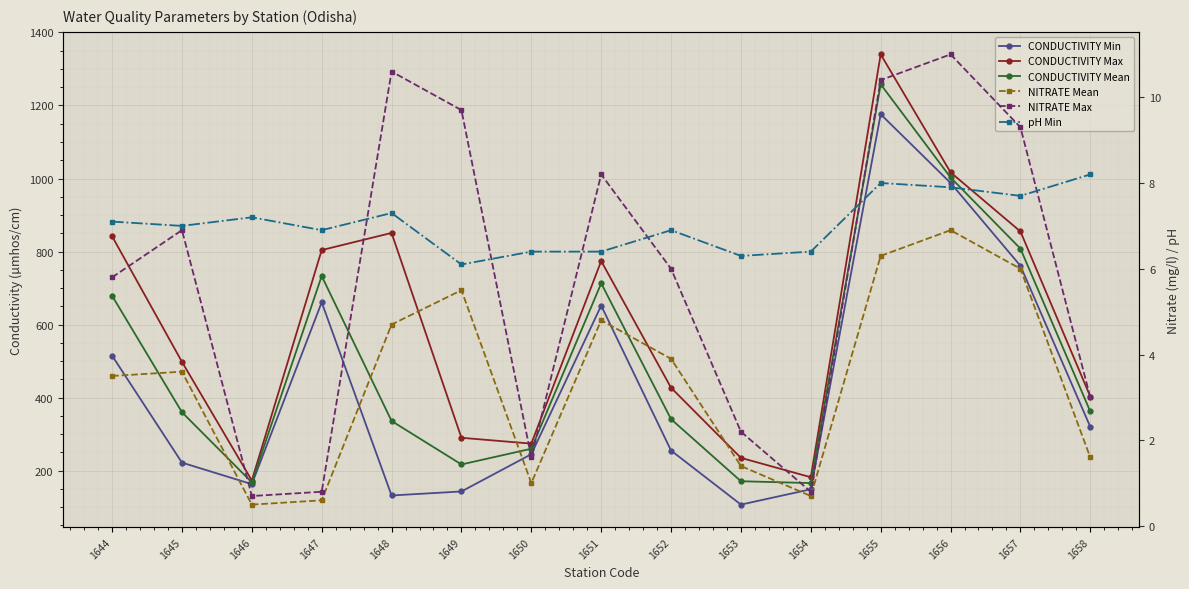

What is the sum of all CONDUCTIVITY Mean values?

7575.0